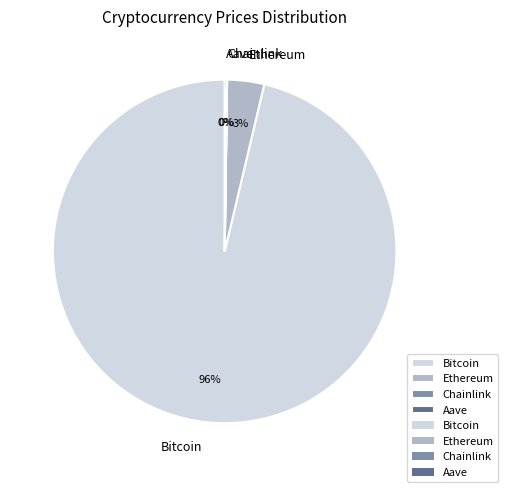

What is the largest slice in the pie chart?

Bitcoin